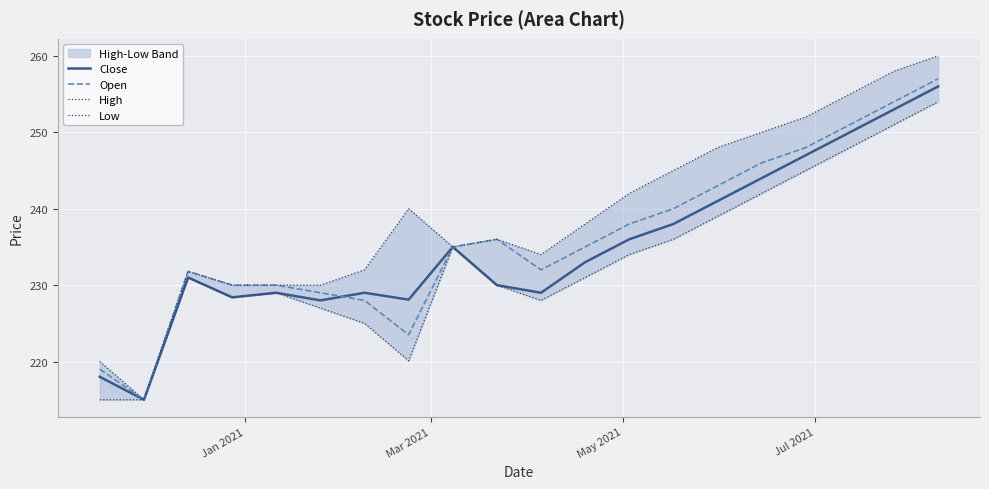

What is the difference between the maximum and minimum values in the Close series?

41.0